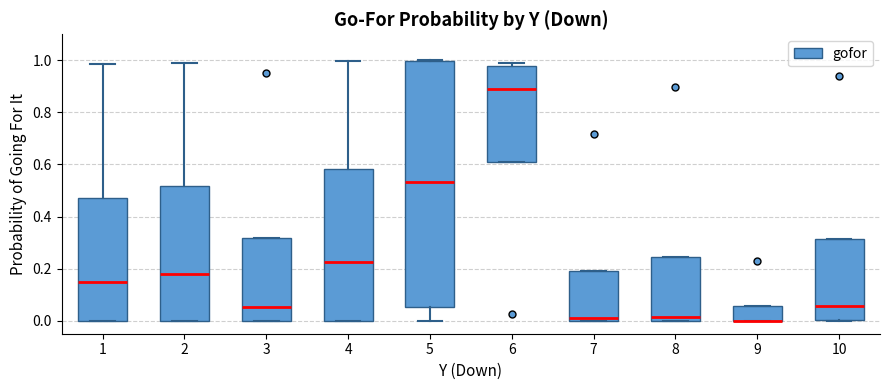

Where is the lower edge of the box at x = 3 on the y-axis? The values are not printed on the chart, so give them approximately, as read against the axis.

0.00